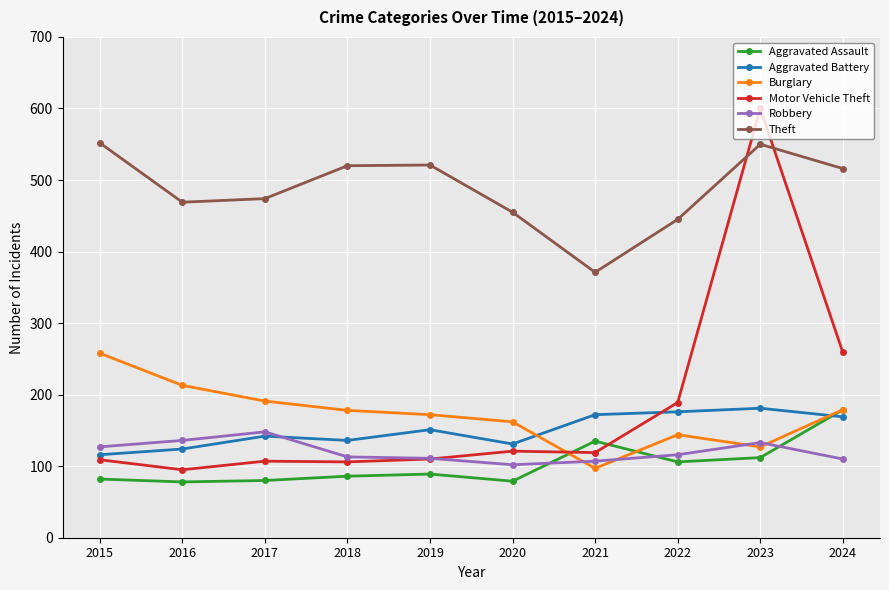

How many distinct data groups are displayed?

6